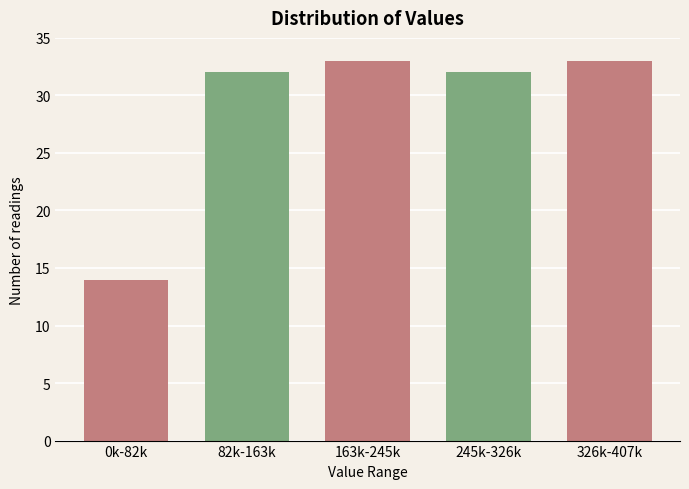

Reading left to right, extract all data points from this chart.

14	32	33	32	33